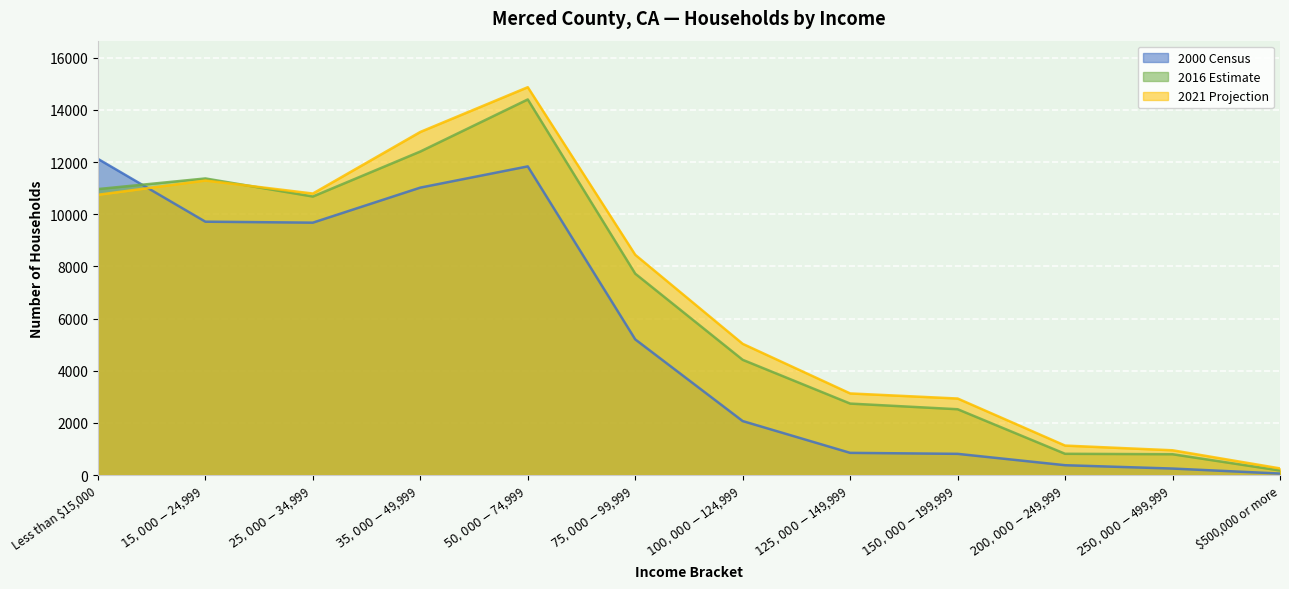

What is the total value across all series at $200,000 - $249,999?

2319